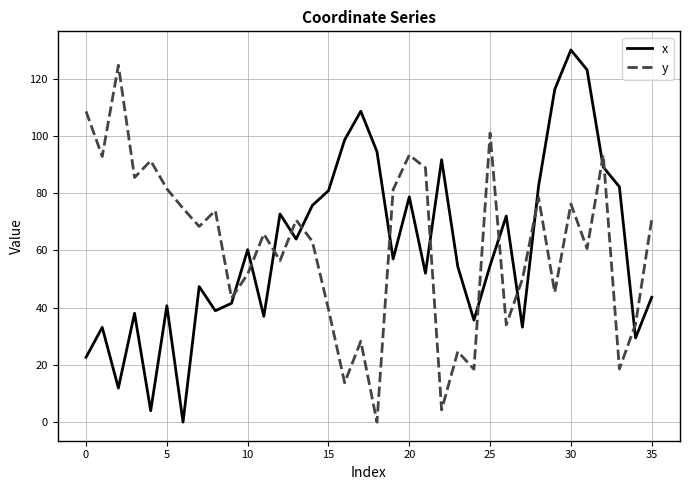

True or false: x and y intersect in this chart.

True